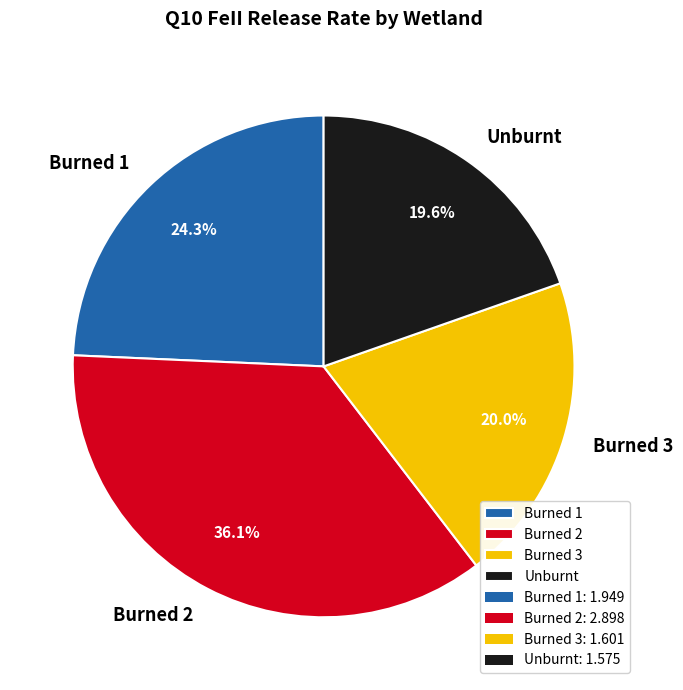

Count the number of slices in the pie.

4